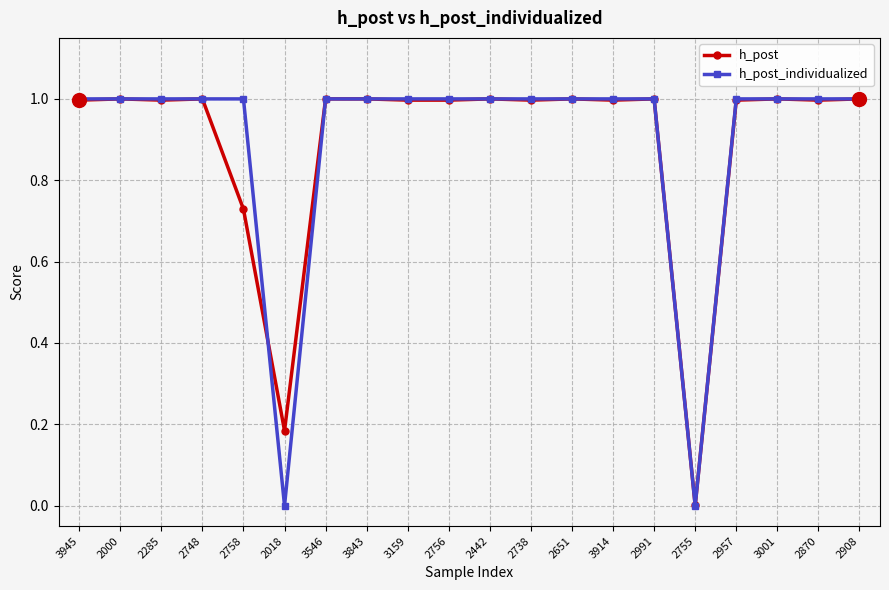

The h_post series shows 0.6 at 3843. True or false?

False